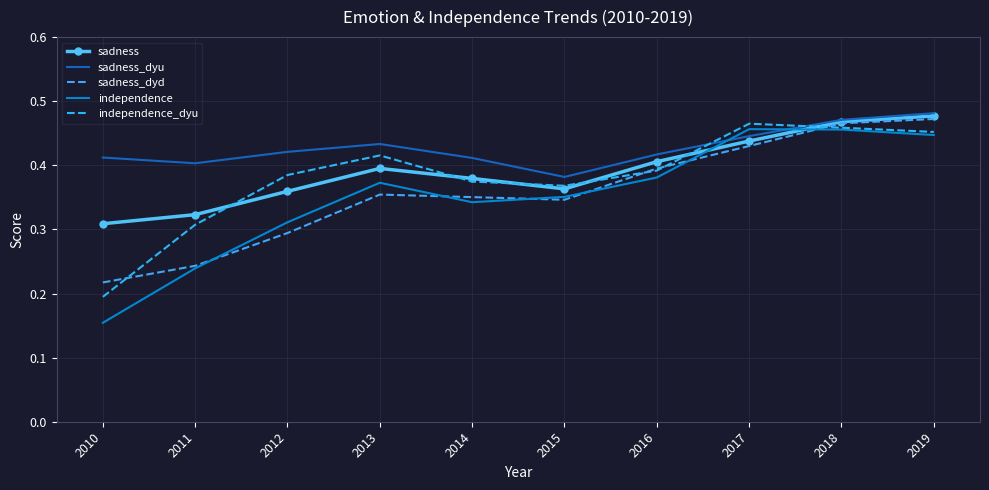

How many interior local peaks does the sadness_dyu series have?

1